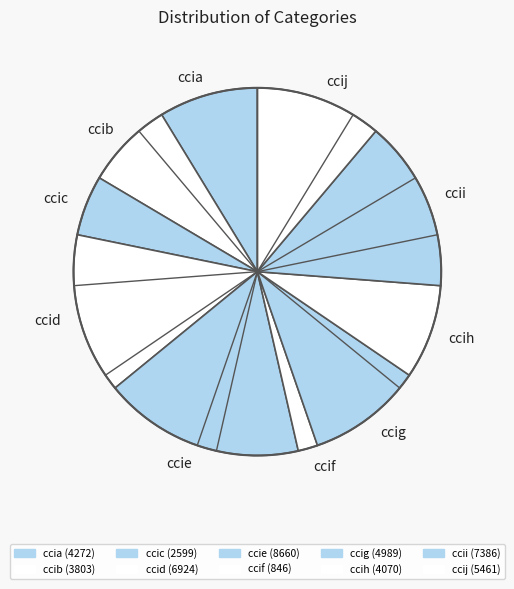

Approximately how many times larger is the value at ccid compared to ccii?

0.9